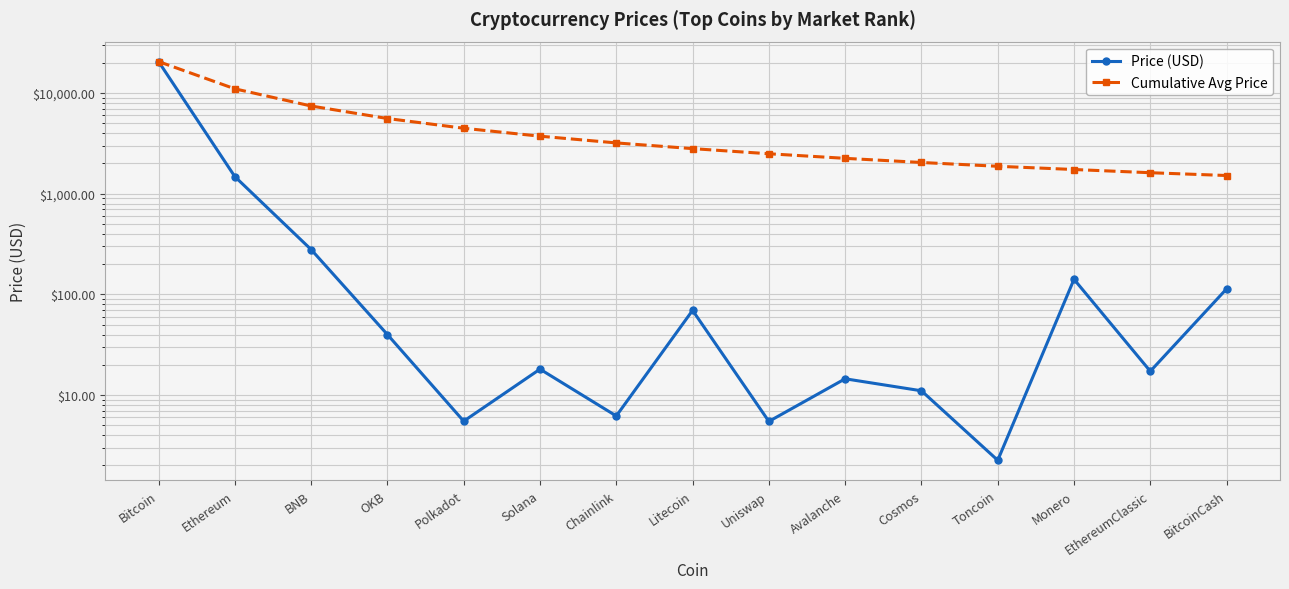

True or false: Price (USD) and Cumulative Avg Price cross at least once.

False